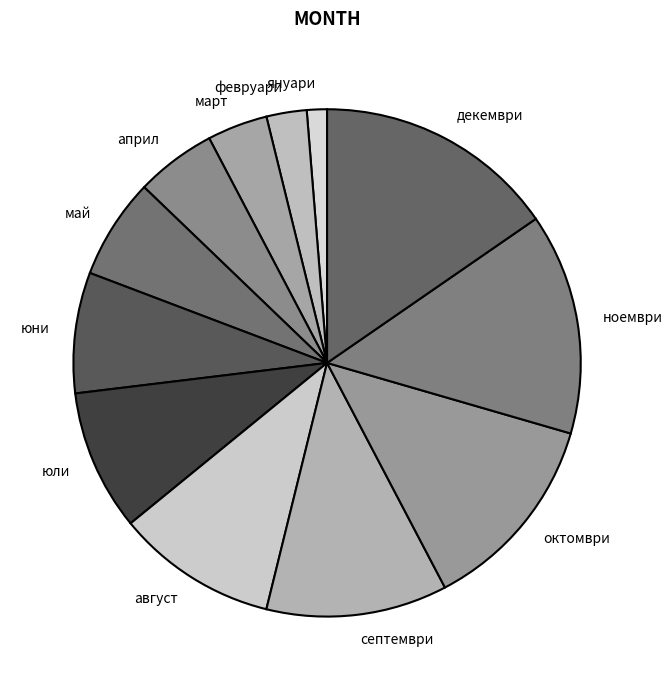

Does септември account for over 50% of the chart?

No